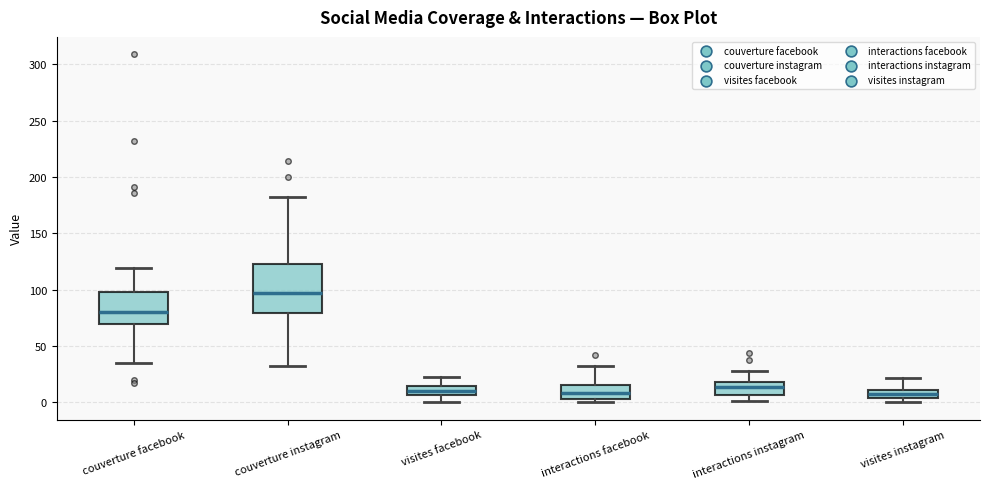

Where does the upper whisker of the box for visites facebook end on the y-axis? The values are not printed on the chart, so give them approximately, as read against the axis.

20